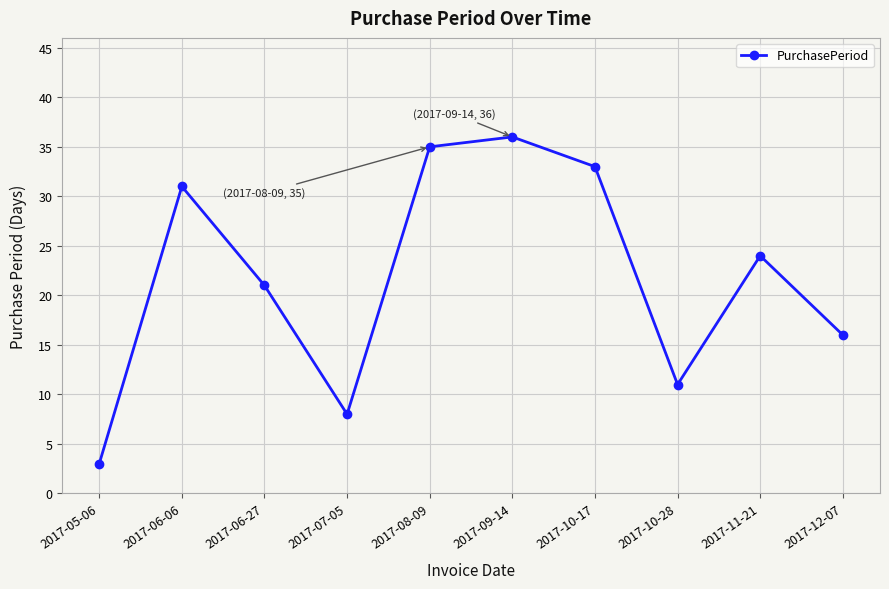

Rank the categories by value from highest to lowest.

2017-09-14, 2017-08-09, 2017-10-17, 2017-06-06, 2017-11-21, 2017-06-27, 2017-12-07, 2017-10-28, 2017-07-05, 2017-05-06